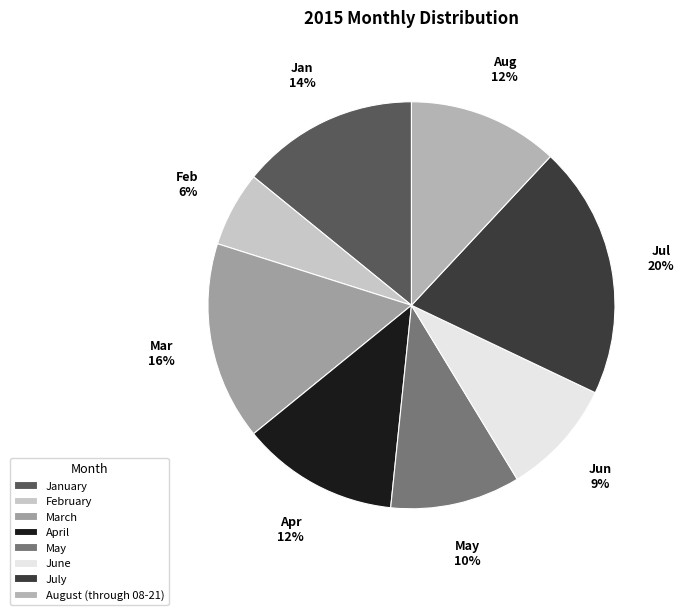

To the nearest percent, what is the combined percentage of August (through 08-21) and February?

18%